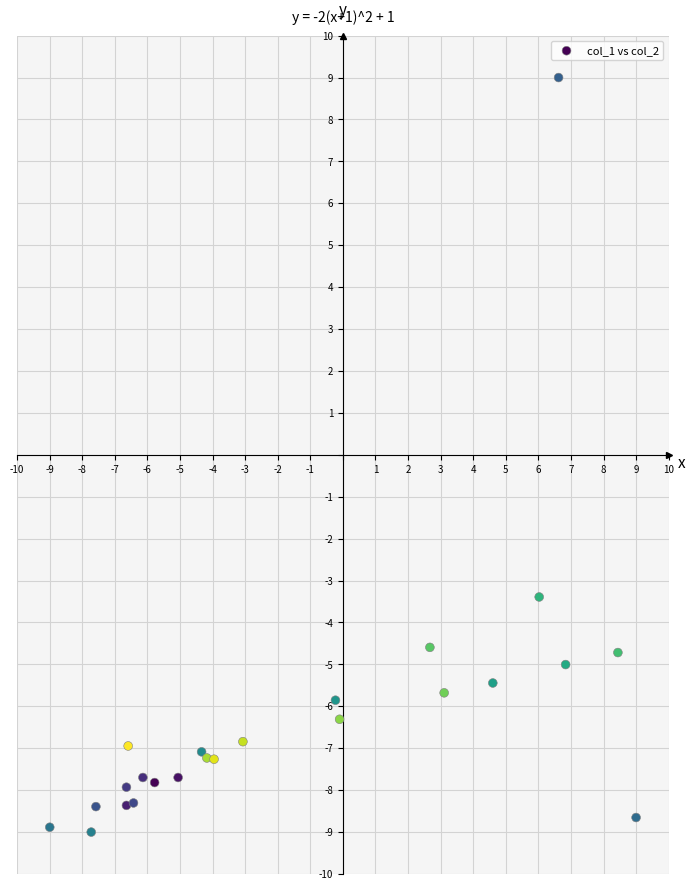

What Y value in the scatter plot is closest to 0?

-3.4